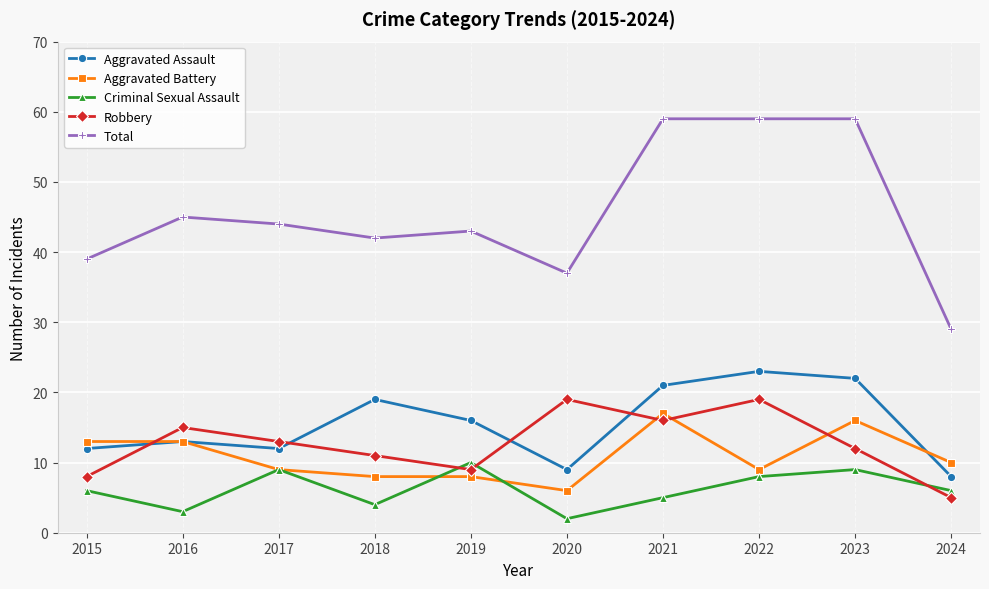

Which series has the widest spread of values?

Total